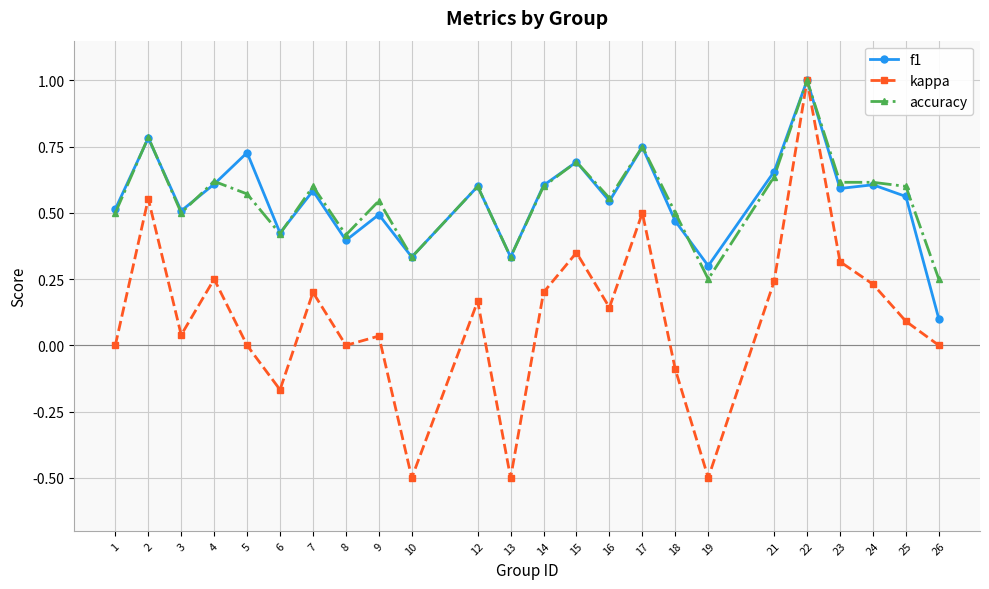

What is the minimum value shown in the chart?

-0.5